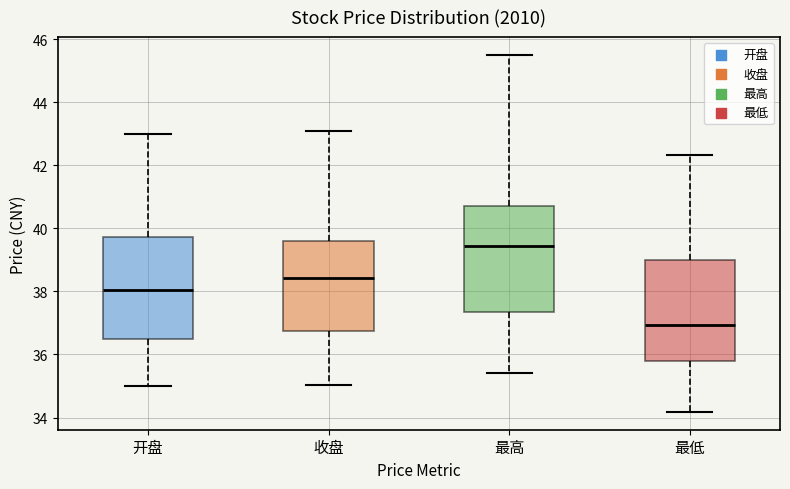

Where is the lower edge of the box for 最高 on the y-axis? The values are not printed on the chart, so give them approximately, as read against the axis.

37.4